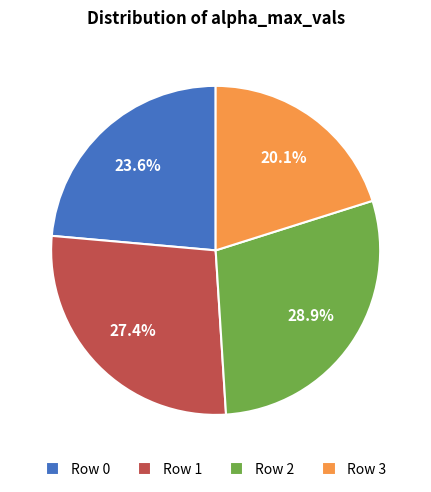

Rank the categories by value from highest to lowest.

Row 2, Row 1, Row 0, Row 3